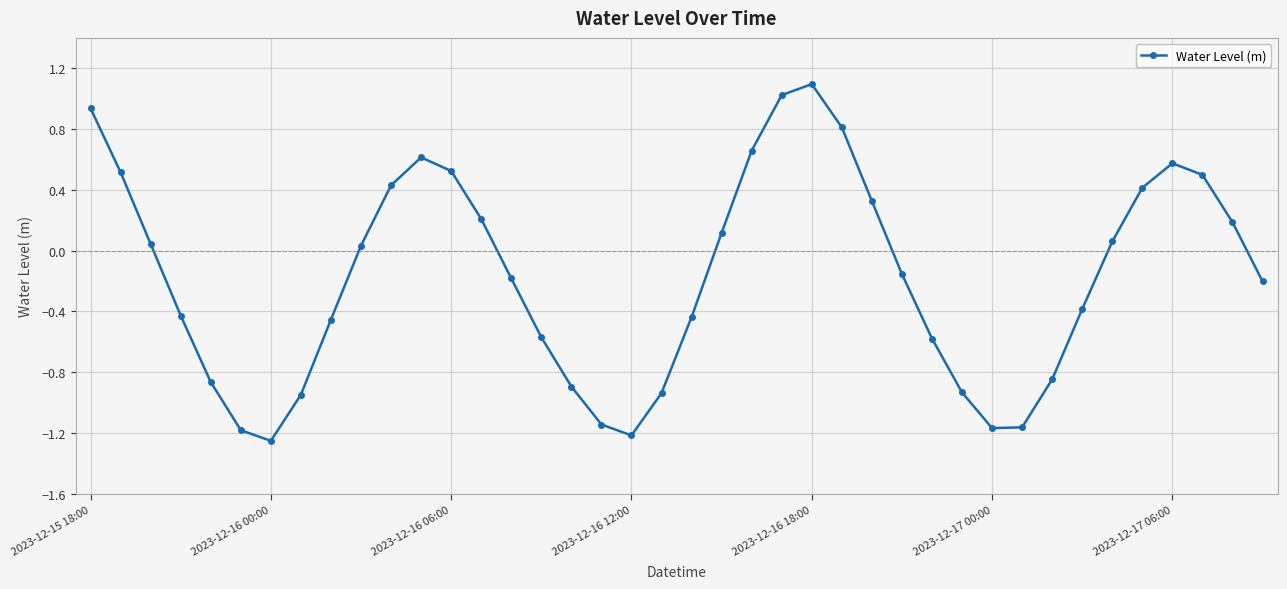

What is the value of the 38th point from the left?

0.5